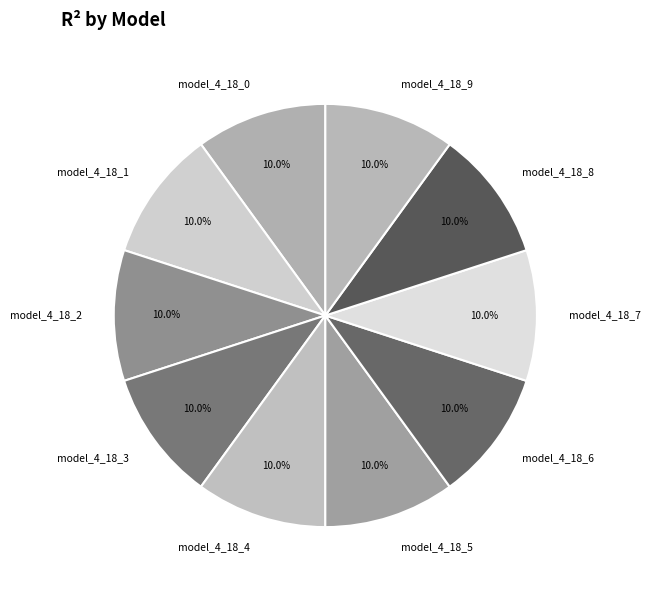

Does model_4_18_0 account for over 50% of the chart?

No